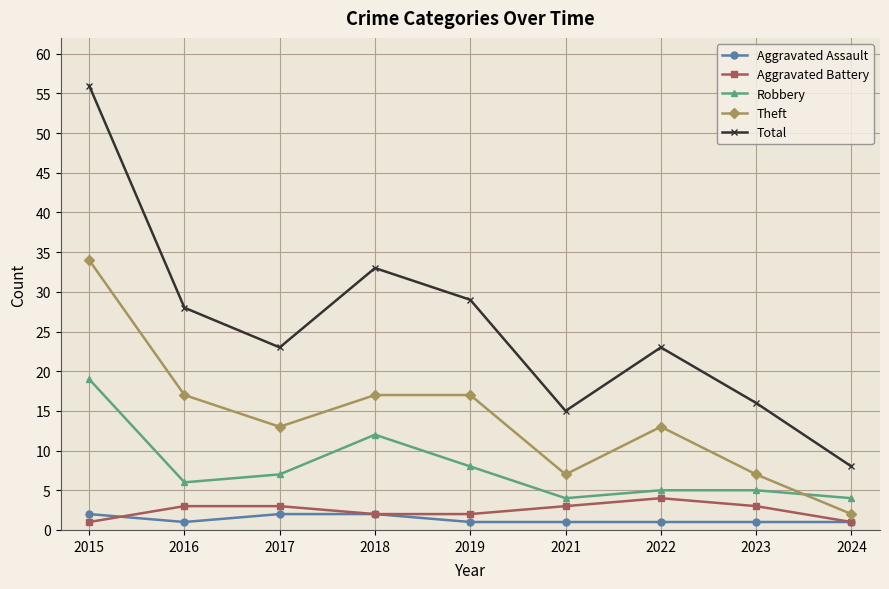

At which category is the sum across all series the highest?

2015